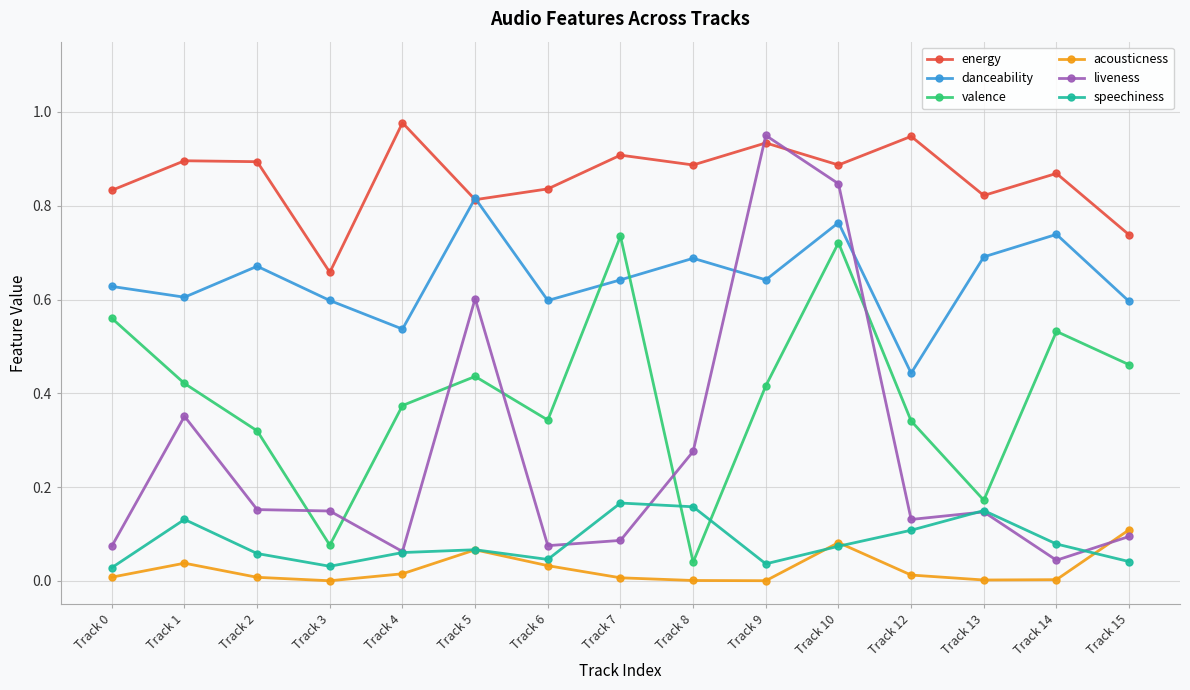

Which category has the highest value in the energy series?

Track 4